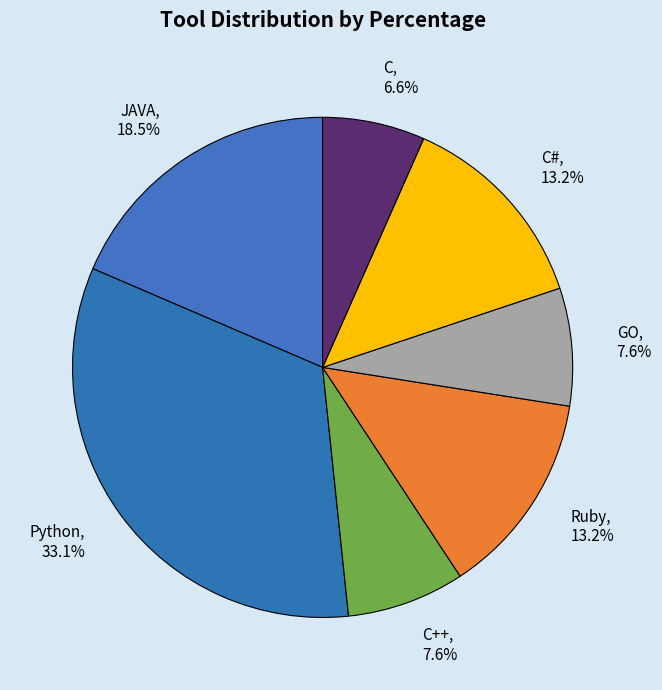

Which slice is the largest?

Python